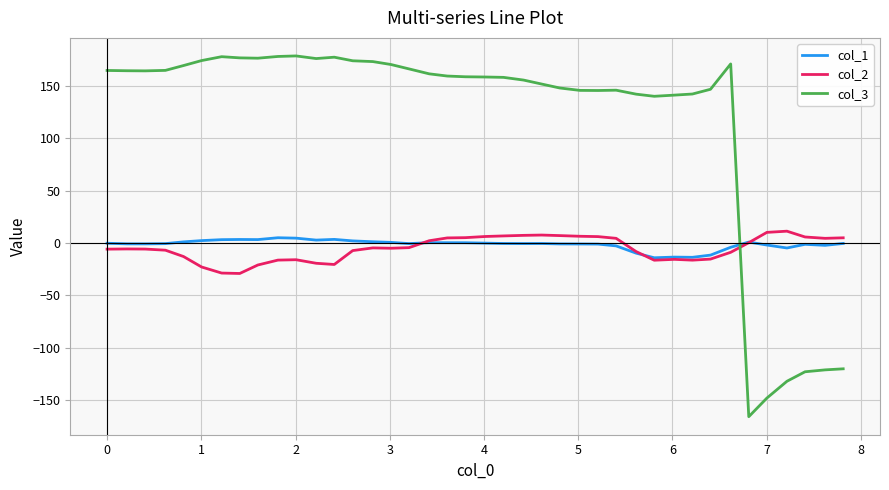

Which series has the widest spread of values?

col_3